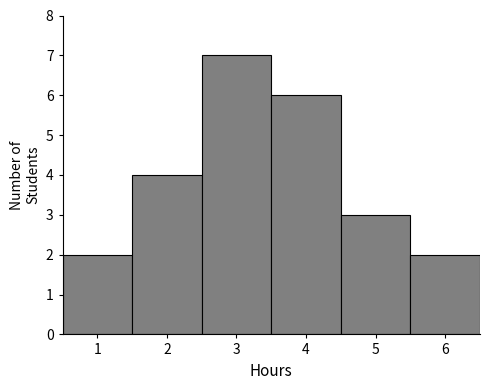

Over which range of the x-axis is the bar tallest?

2.5 to 3.5